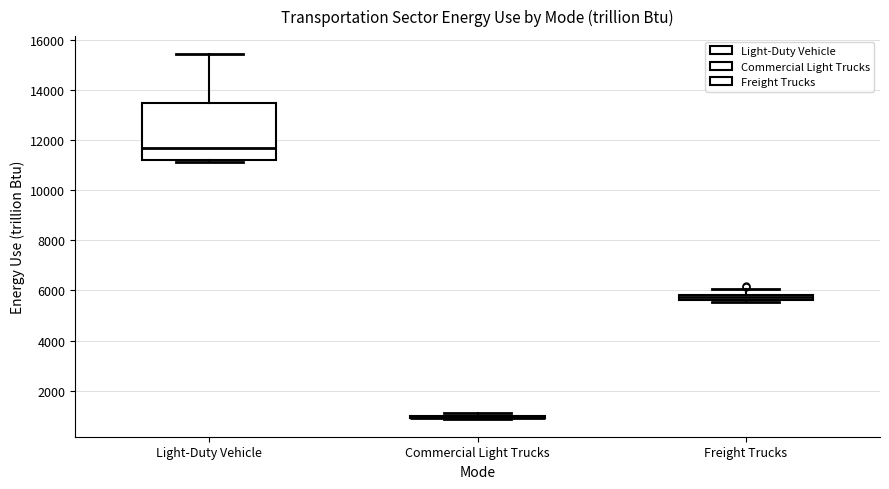

Where is the upper edge of the box for Freight Trucks on the y-axis? The values are not printed on the chart, so give them approximately, as read against the axis.

5800